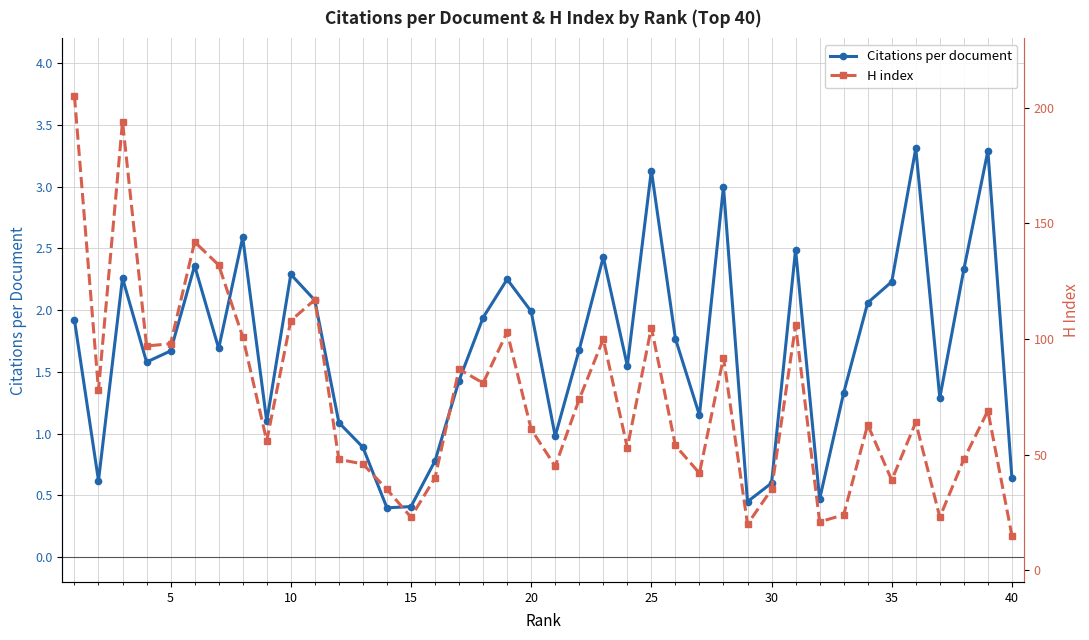

In H index, how many points are lower than both neighbors (excluding endpoints)?

12